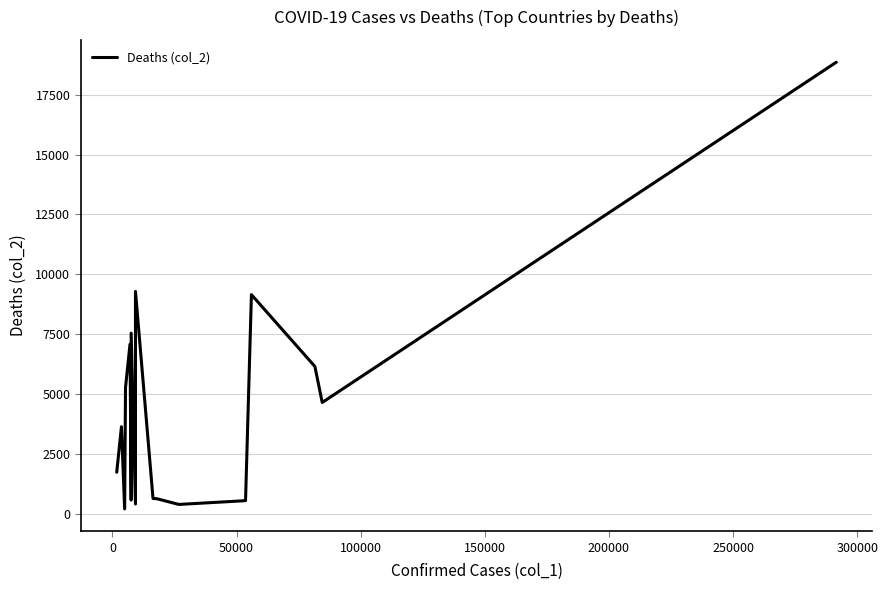

Is this an area chart (filled region under the line)?

No